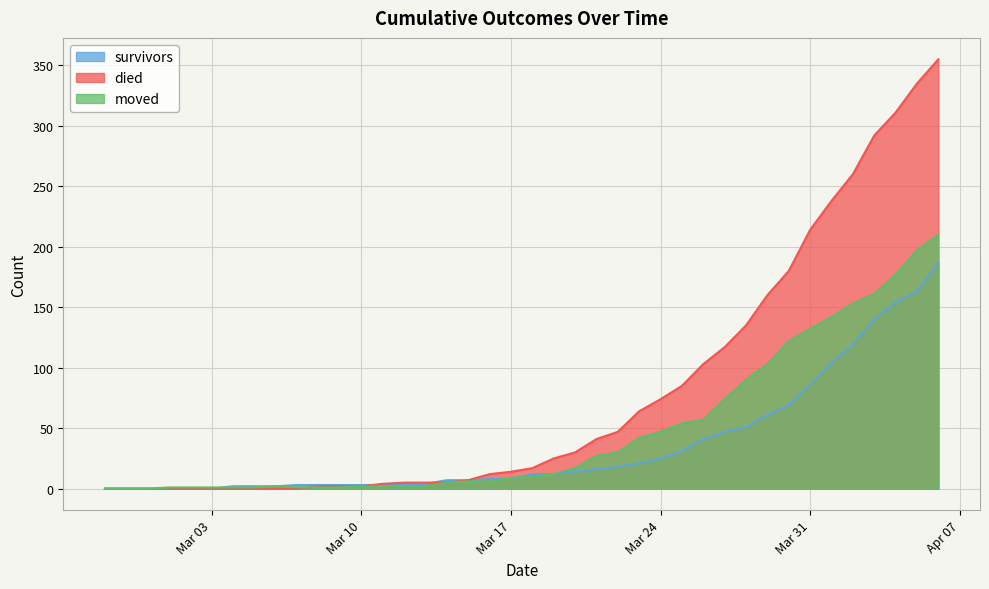

How many values in died are above zero?

30